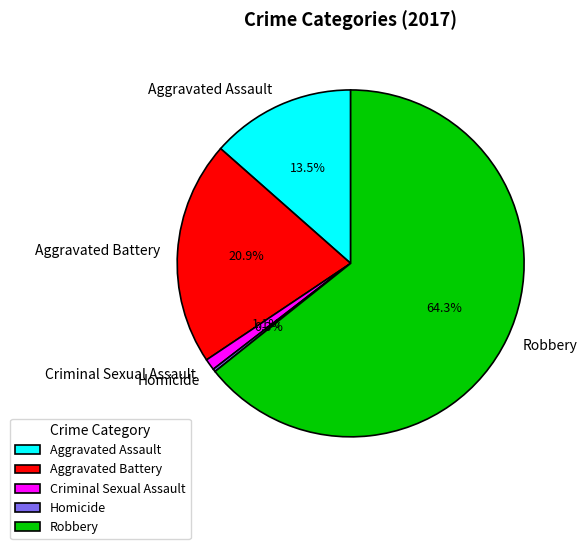

What portion of the pie excludes Aggravated Battery?

79.1%